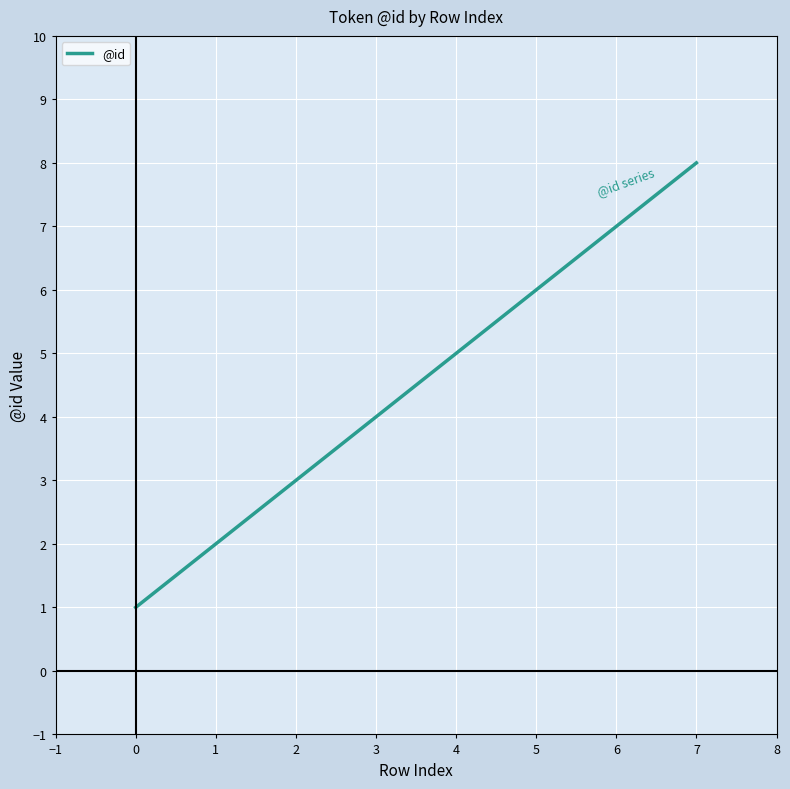

The value at 3 is 7. True or false?

False